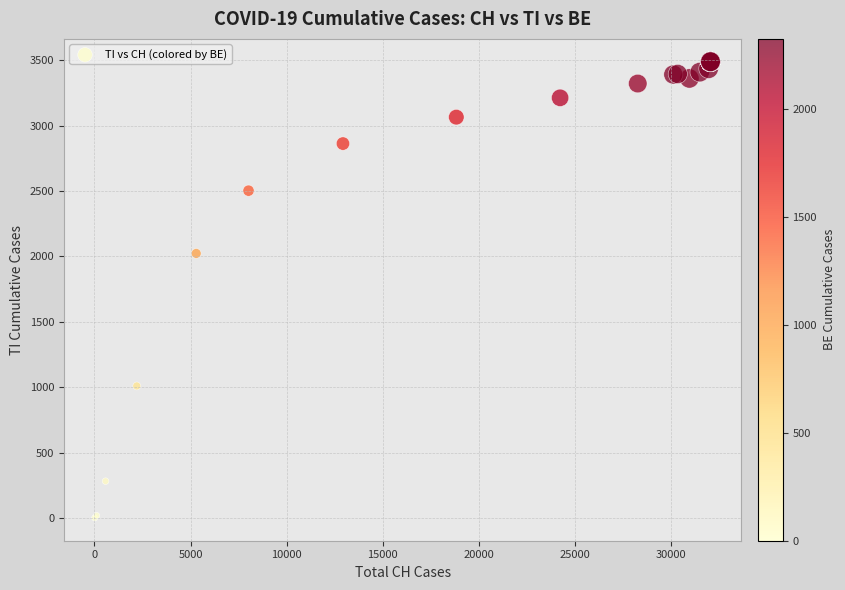

What Y value in the scatter plot is closest to 1744?

2022